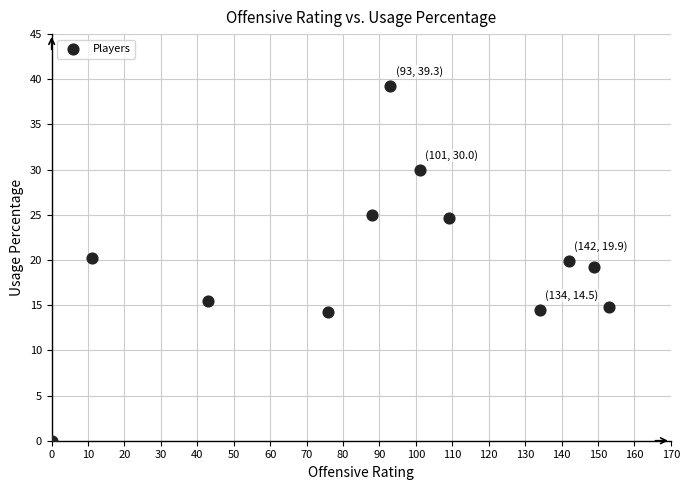

What is the range of Y values (max minus min)?

39.3